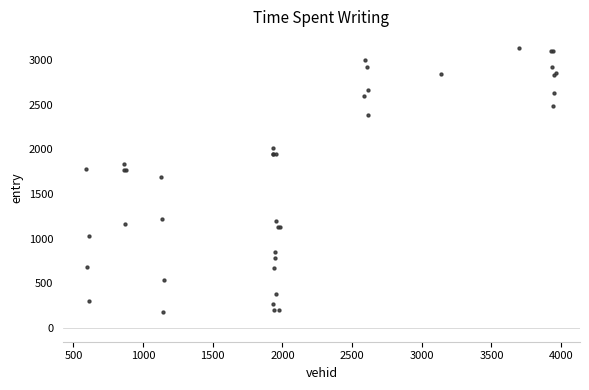

What Y value in the scatter plot is closest to 1653?

1690.2